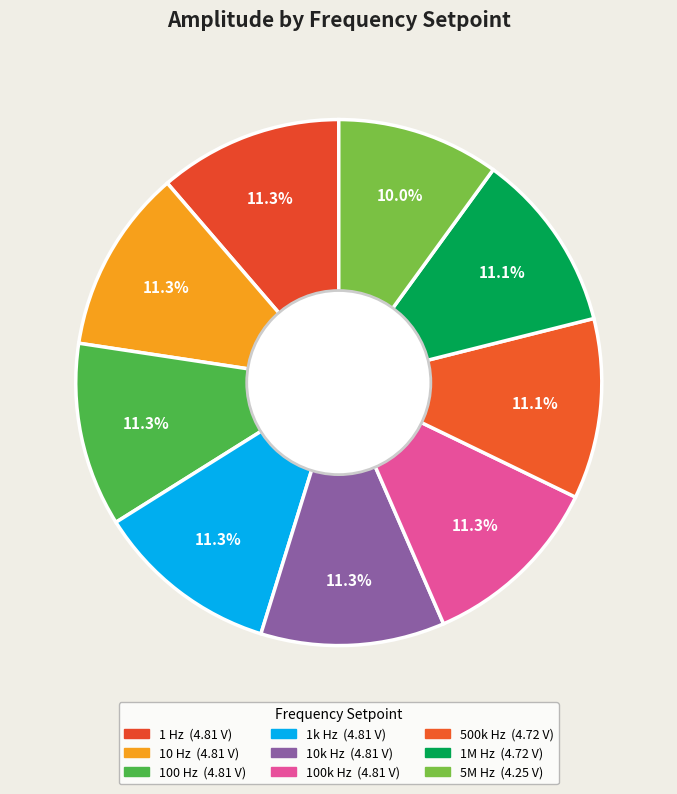

How many segments does this pie chart have?

9